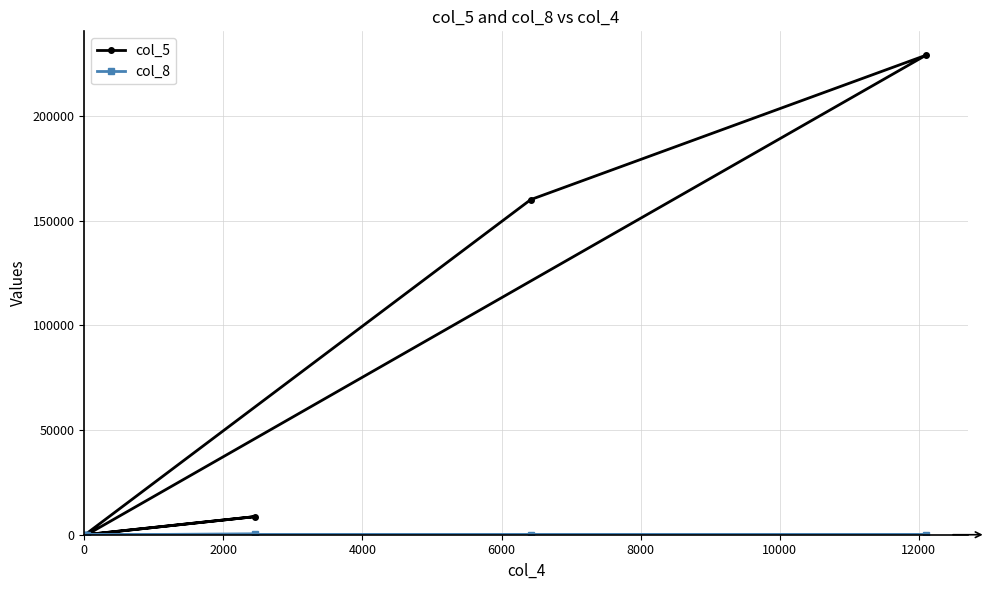

Which series has the largest total across all categories?

col_5